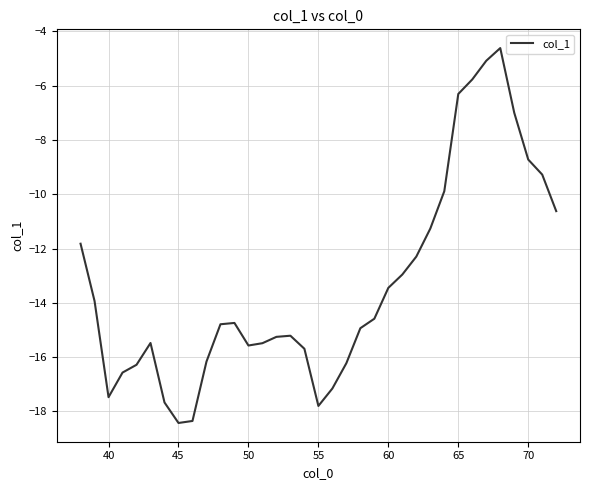

What is the greatest value displayed?

-4.6